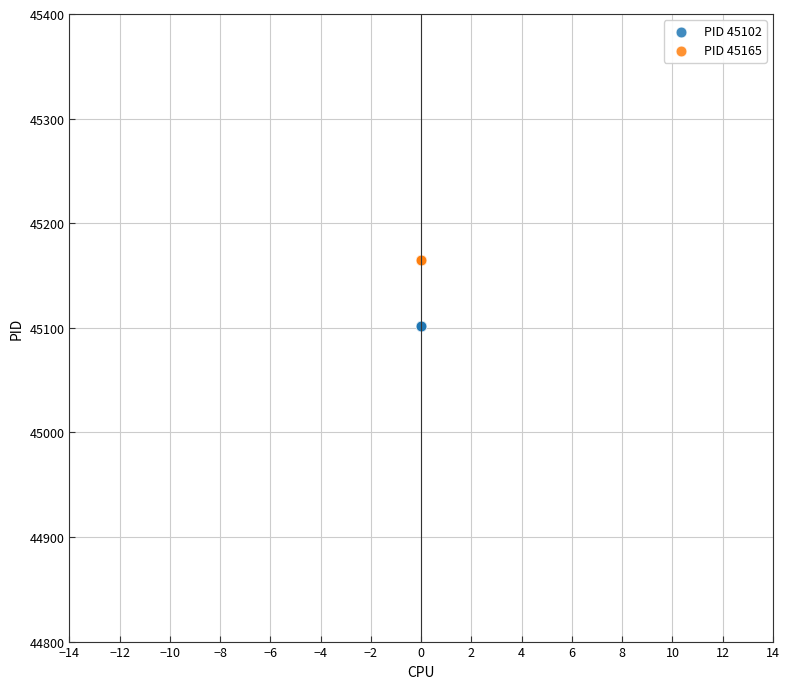

What are all the series names shown in the legend?

PID 45102, PID 45165